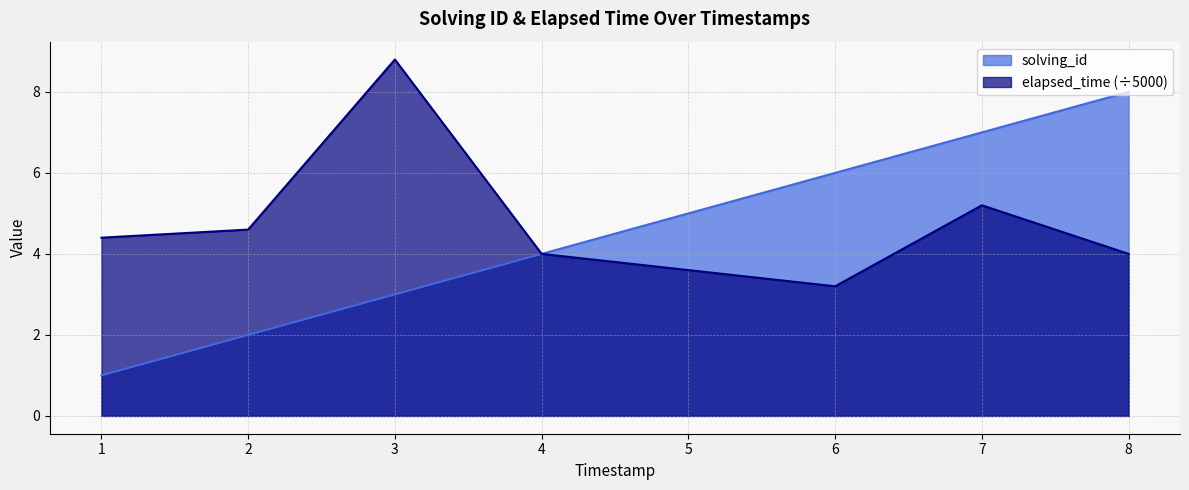

What is the spread (max minus min) of values at 3?

5.8